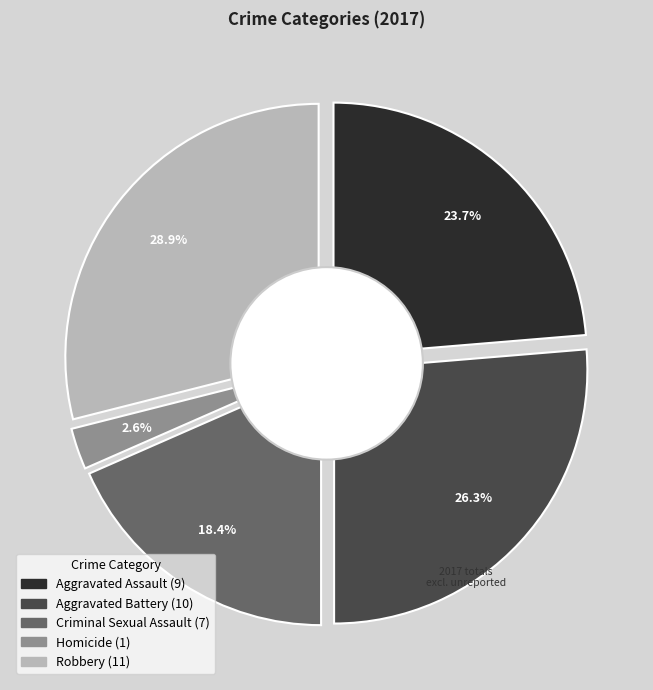

Is there any slice that represents more than half of the pie?

No